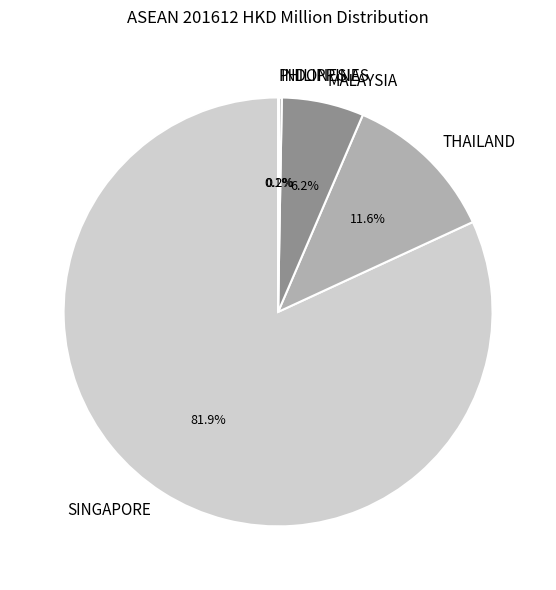

Which category has the biggest portion of the pie?

SINGAPORE